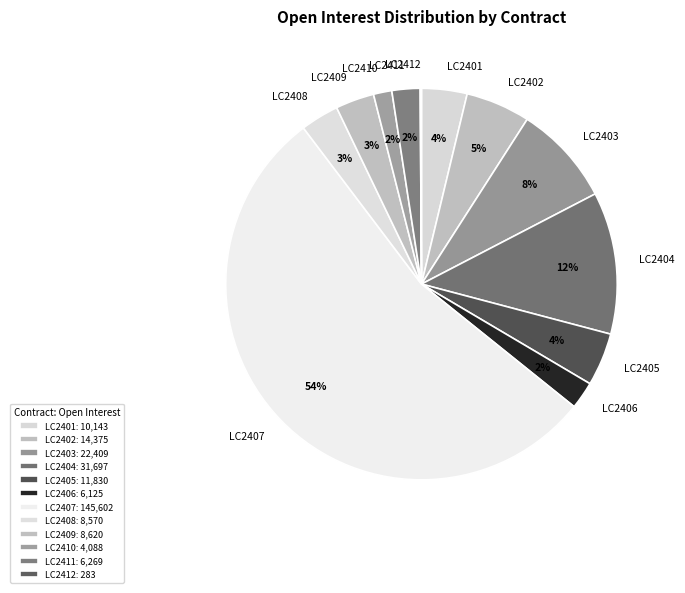

What percentage is the LC2411 slice, to the nearest percent?

2%